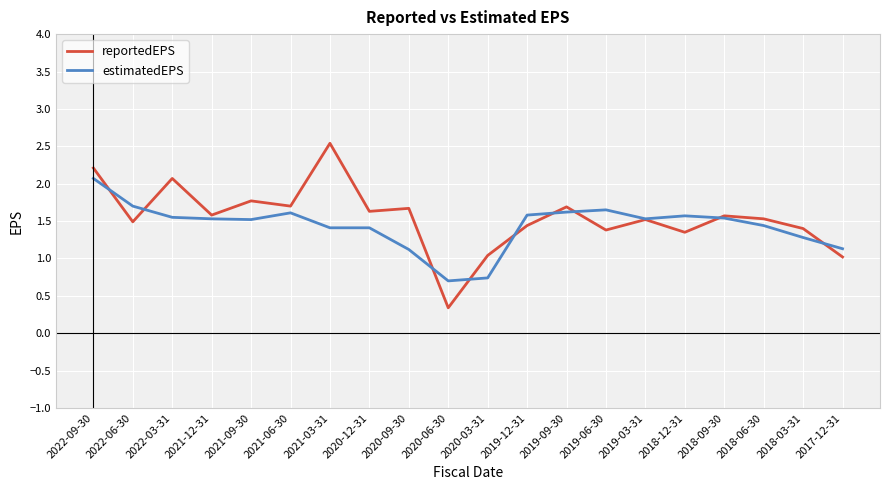

What position from the left is 2019-03-31?

15